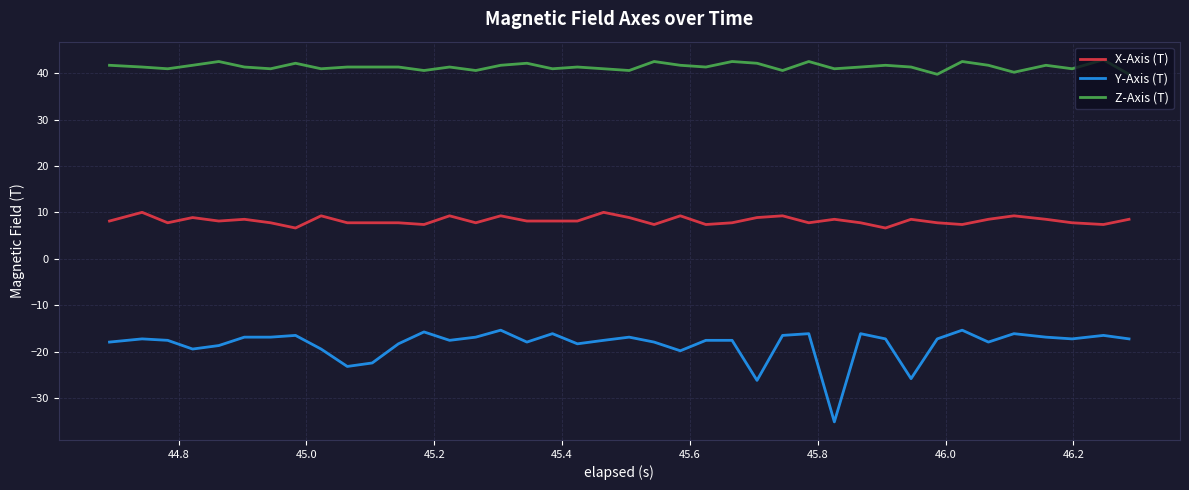

What is the difference between the maximum and minimum values in the Y-Axis (T) series?

19.7